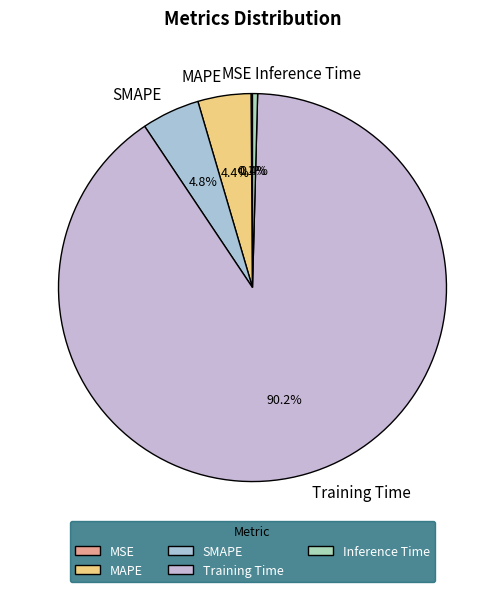

Between Training Time and Inference Time, which is larger?

Training Time